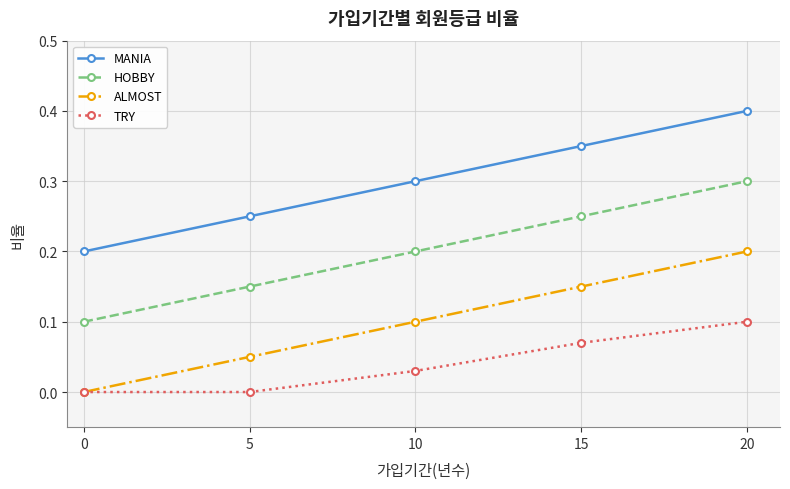

The ALMOST series shows 0.1 at 20. True or false?

False